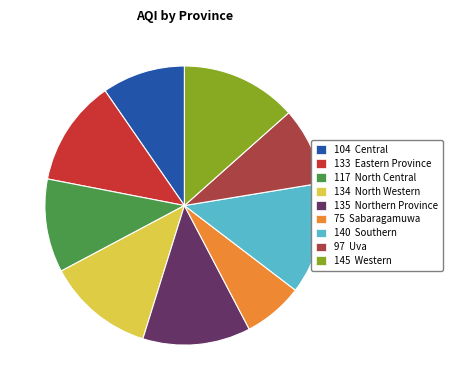

Does any single category account for the majority?

No